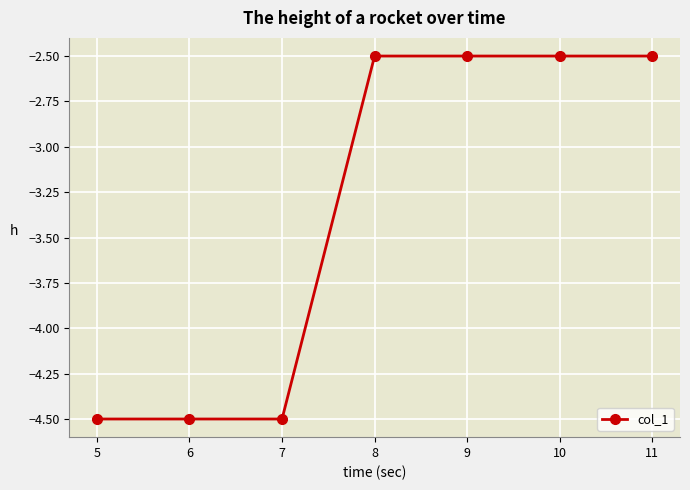

The value at 10 is -2.5. True or false?

True